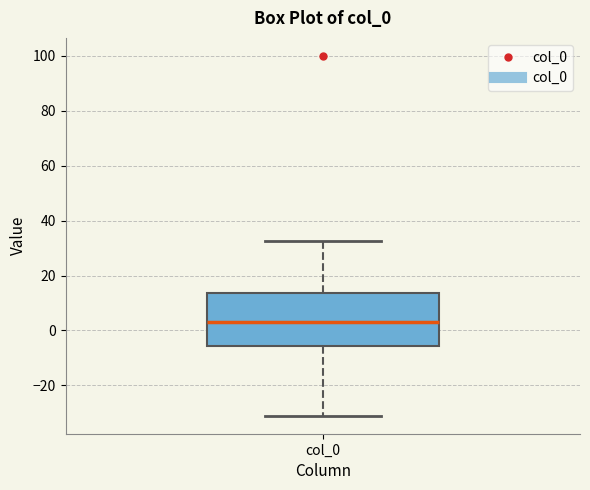

Where does the median line of the box for col_0 sit on the y-axis? The values are not printed on the chart, so give them approximately, as read against the axis.

2